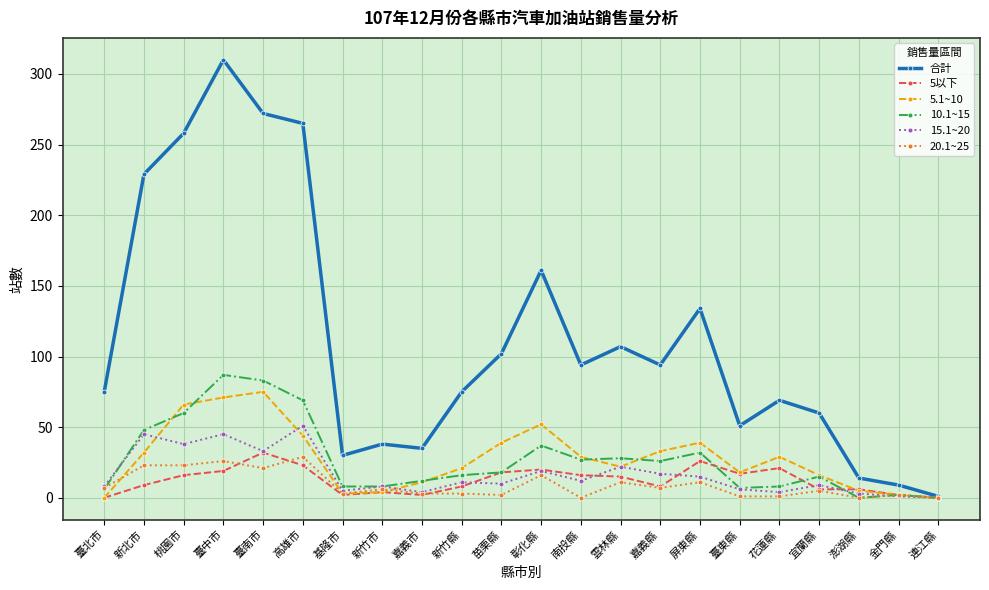

What is the difference between the 合計 values at 澎湖縣 and 嘉義縣?

80